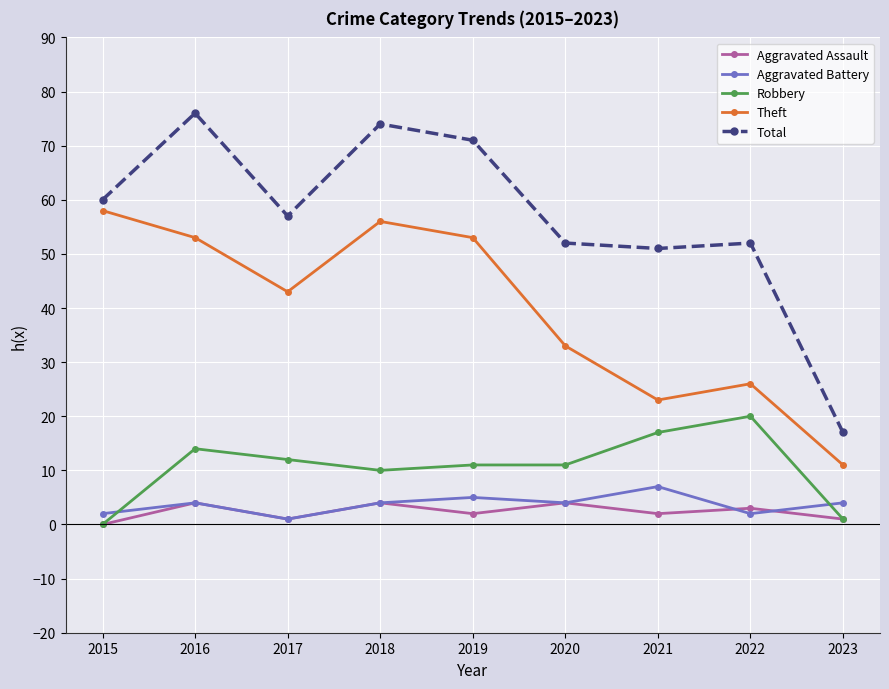

Which label corresponds to the largest value in the chart?

2016